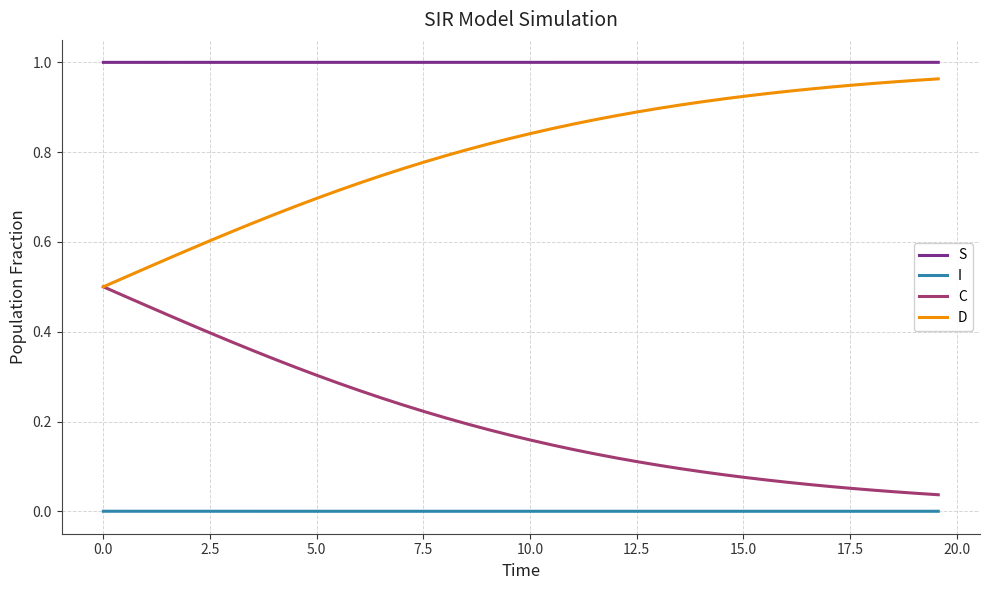

List the series in order of their overall mean, highest first.

S, D, C, I